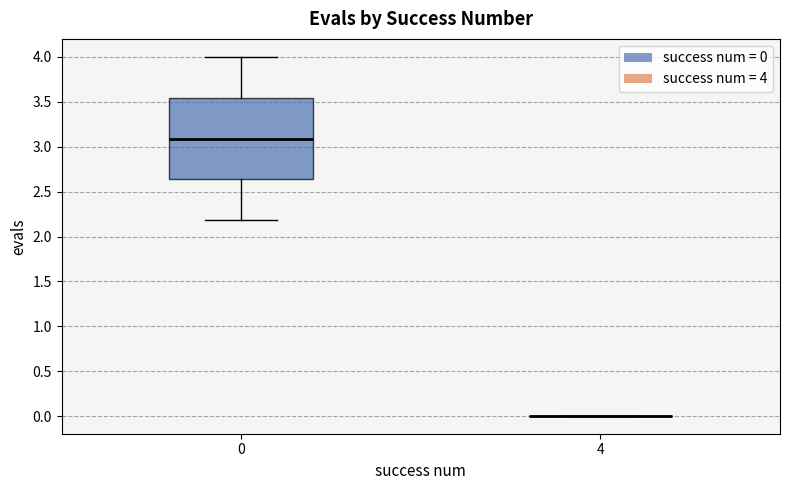

Reading left to right, transcribe this box plot: for each box, give where its median line is, the range the box spans, and where its two whiskers end, as read against the y-axis. The values are not printed on the chart, so give them approximately, as read against the axis.

0: median 3.10, box 2.65 to 3.55, whiskers 2.20 to 4.00
4: box collapsed to a line at 0.00, whiskers 0.00 to 0.00